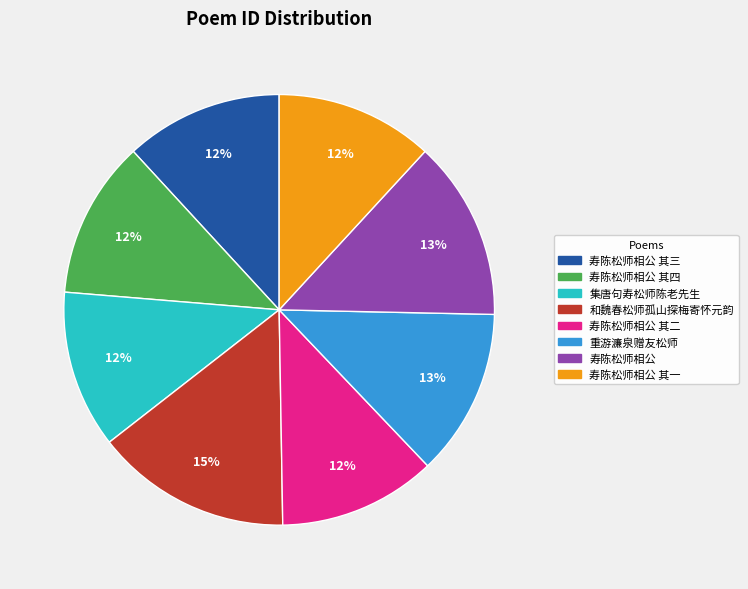

To the nearest percent, what is the average slice percentage?

12%